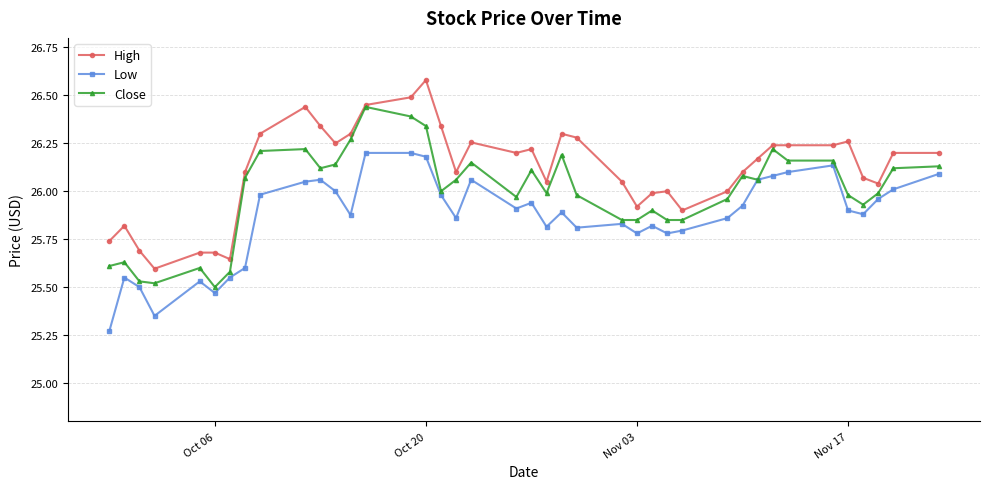

True or false: High has more than 2 points higher than both neighbors.

True